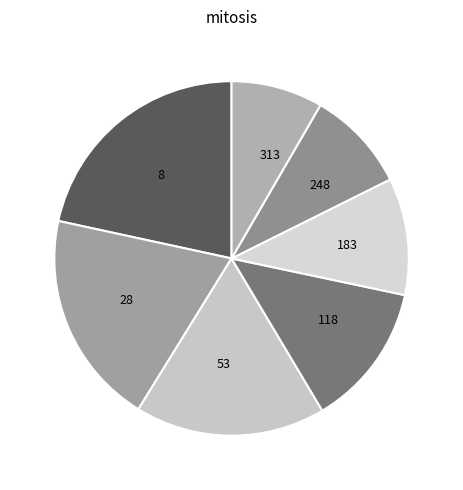

Do 118 and 8 together represent more than half of the pie?

No